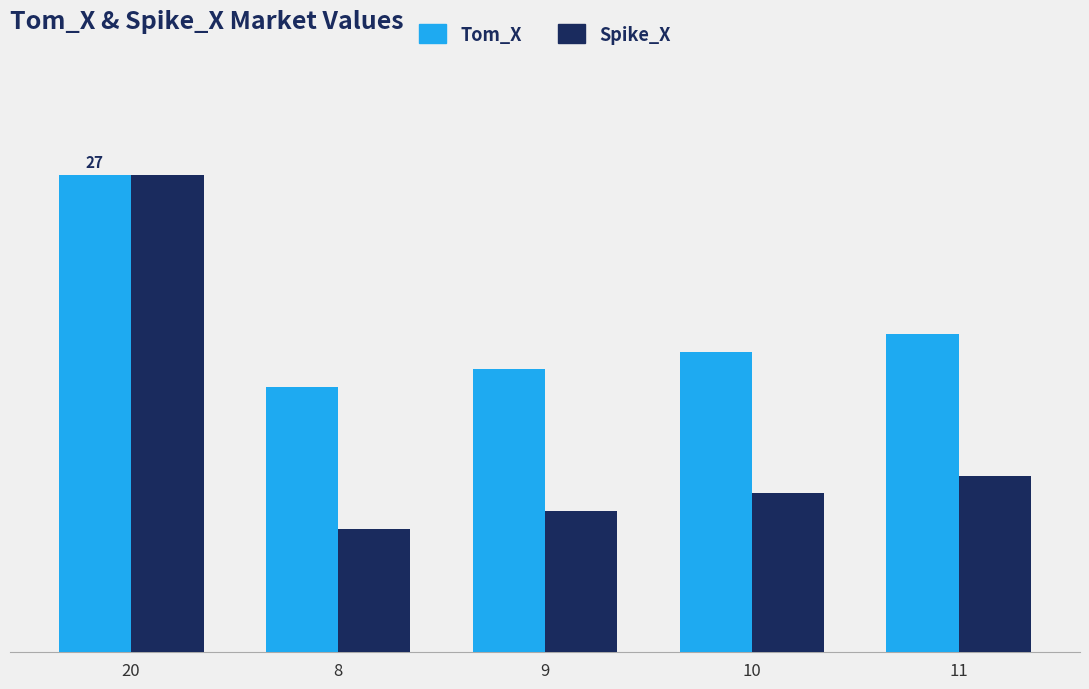

What is the minimum value shown in the chart?

7